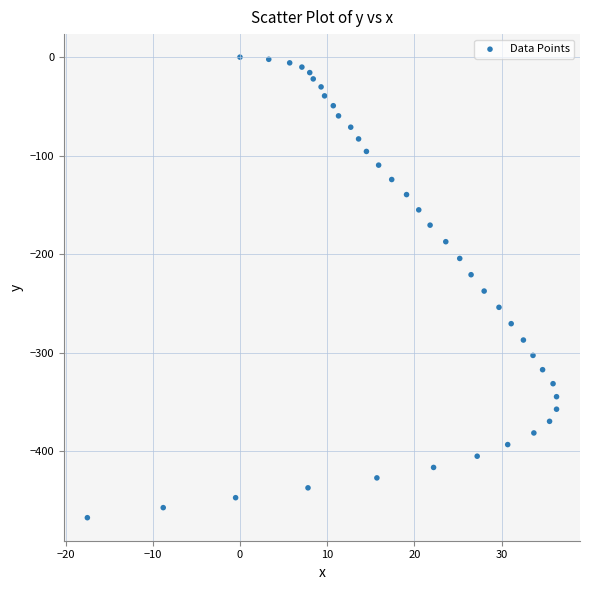

What is the range of Y values (max minus min)?

467.4